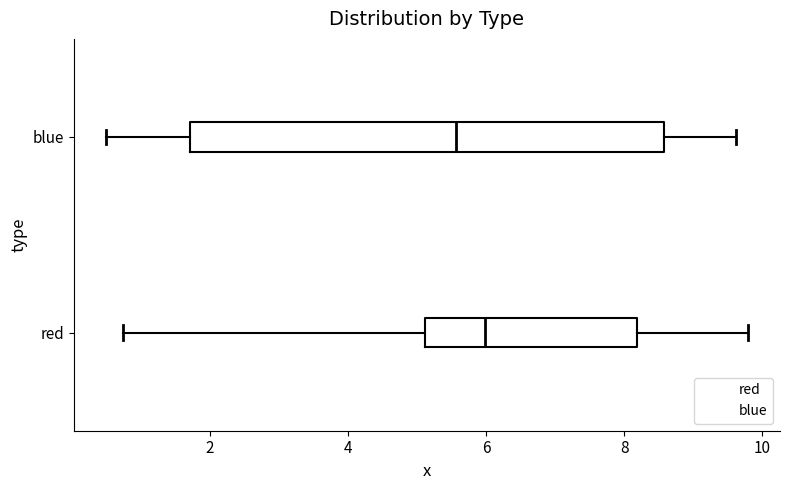

Where does the left whisker of the box for blue end on the x-axis? The values are not printed on the chart, so give them approximately, as read against the axis.

0.4